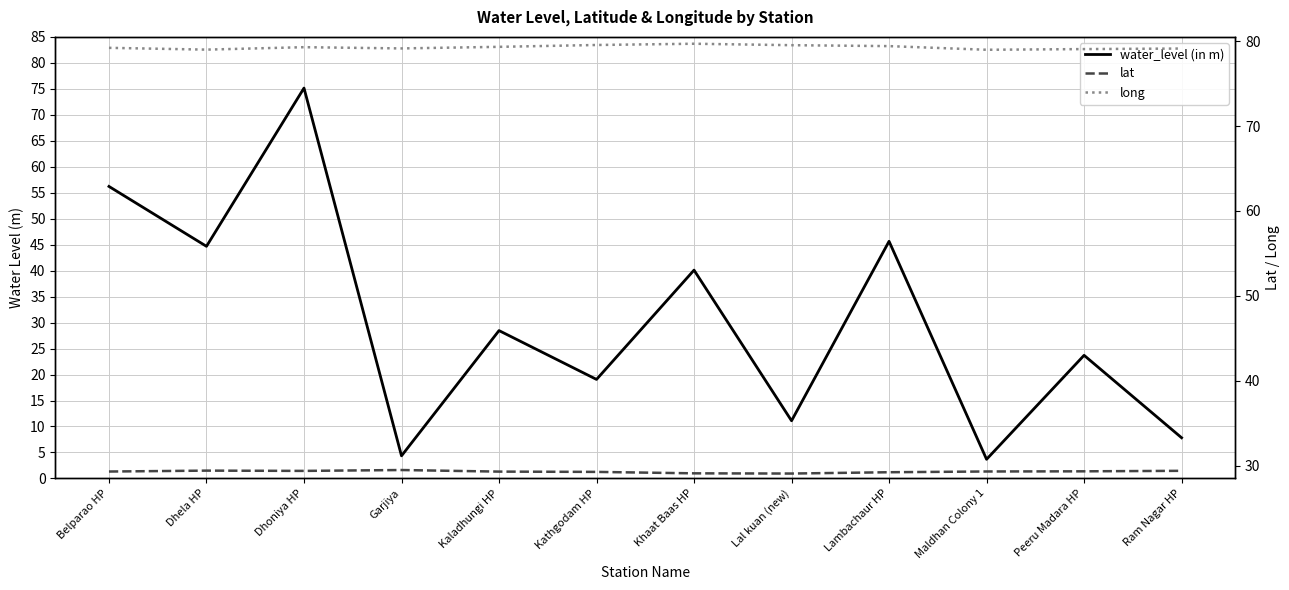

Is it true that water_level (in m) equals 75.2 at Dhoniya HP?

True